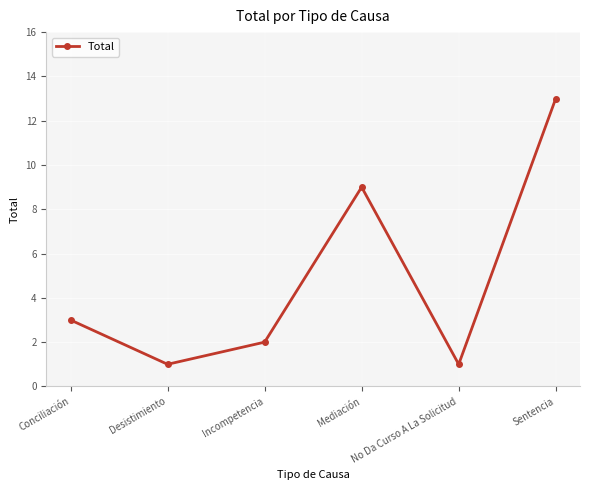

True or false: the data shows 2 at Mediación.

False